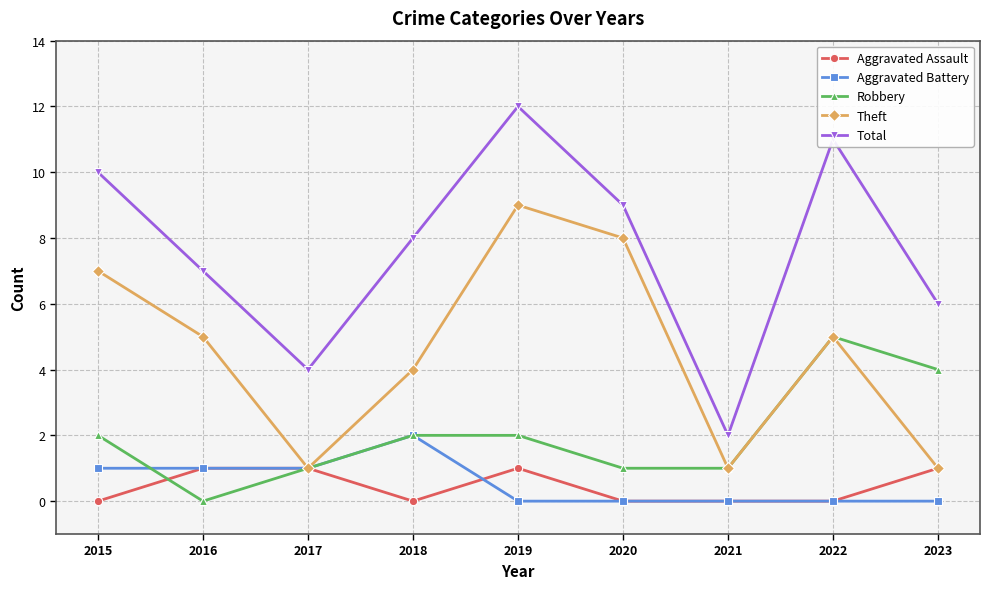

How many lines are shown in the chart?

5